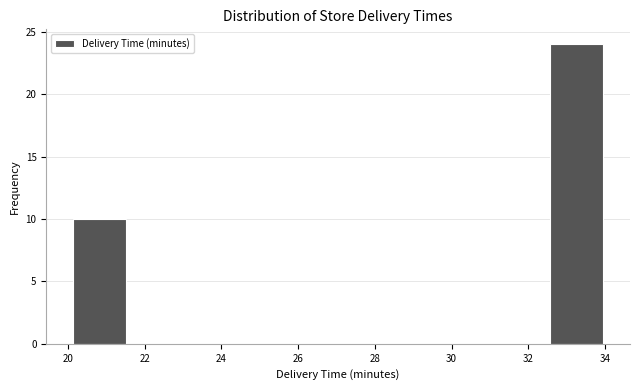

What is the height of the bar covering 20.2 to 21.6 on the x-axis? Neither the bar edges nor the heights are printed on the chart, so give them approximately, as read against the axes.

10